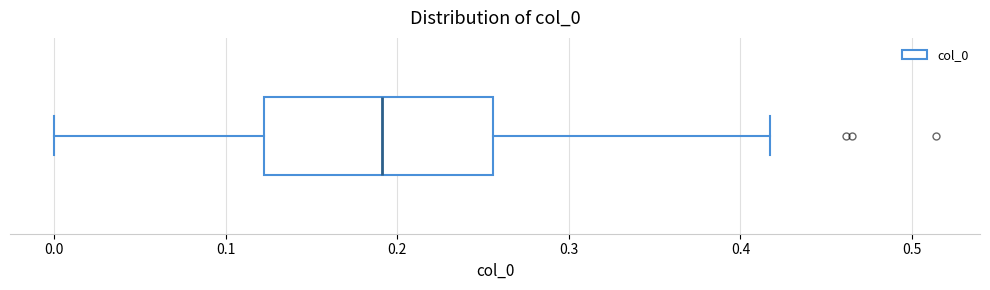

Where does the median line of the box sit on the x-axis? The values are not printed on the chart, so give them approximately, as read against the axis.

0.19